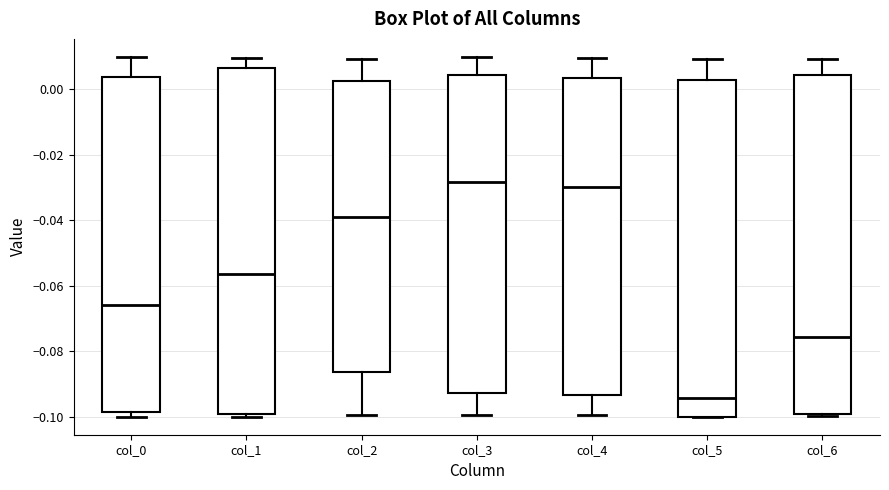

Comparing the boxes themselves (not the whiskers), which one is the tallest?

col_1